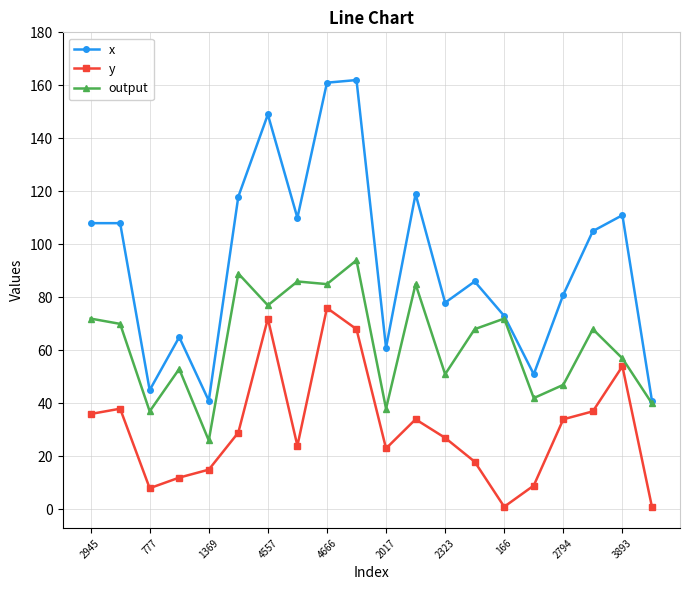

What is the smallest value displayed?

1